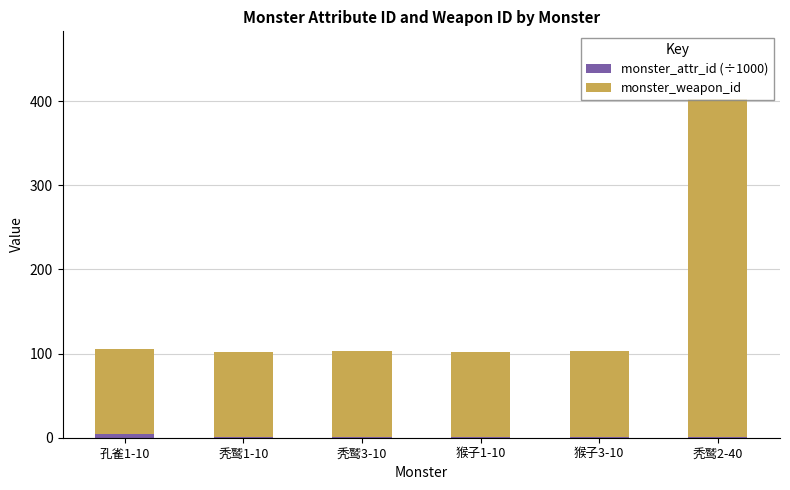

At which category is the sum across all series the highest?

秃鹫2-40